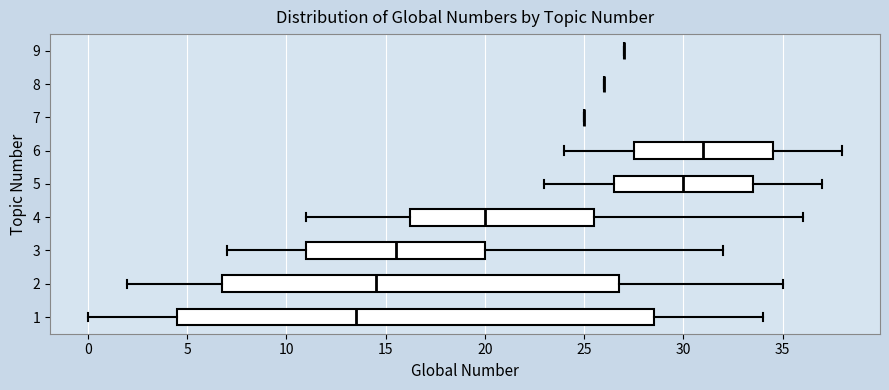

Reading bottom to top, read every box against the x-axis: the position of its median line, the range the box covers, and the ends of its whiskers. The values are not printed on the chart, so give them approximately, as read against the axis.

1: median 13.5, box 4.5 to 28.5, whiskers 0.0 to 34.0
2: median 14.5, box 7.0 to 27.0, whiskers 2.0 to 35.0
3: median 15.5, box 11.0 to 20.0, whiskers 7.0 to 32.0
4: median 20.0, box 16.5 to 25.5, whiskers 11.0 to 36.0
5: median 30.0, box 26.5 to 33.5, whiskers 23.0 to 37.0
6: median 31.0, box 27.5 to 34.5, whiskers 24.0 to 38.0
7: box collapsed to a line at 25.0, whiskers 25.0 to 25.0
8: box collapsed to a line at 26.0, whiskers 26.0 to 26.0
9: box collapsed to a line at 27.0, whiskers 27.0 to 27.0